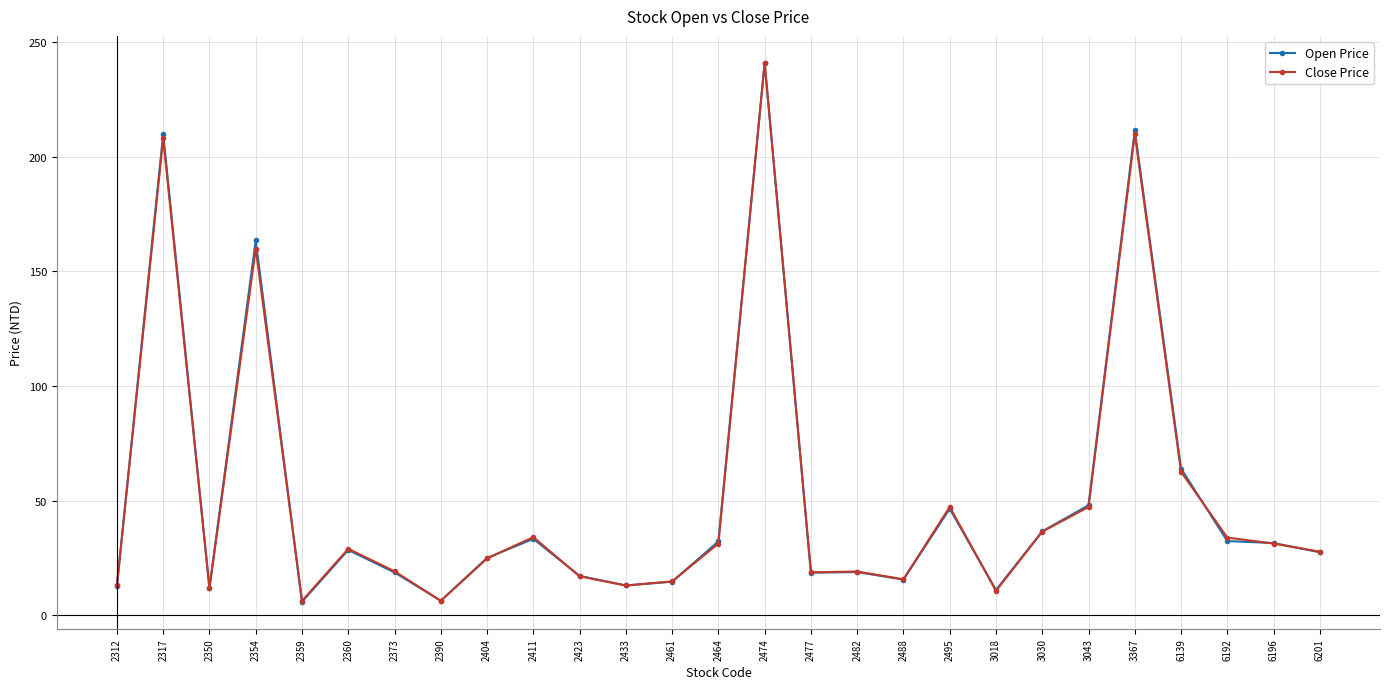

Where is Close Price nearest to the value 123?

2354